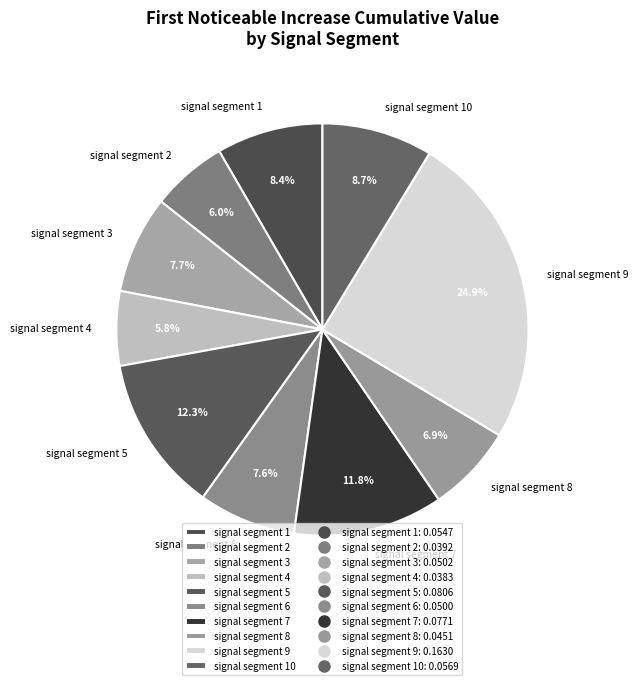

Between signal segment 2 and signal segment 10, which is larger?

signal segment 10